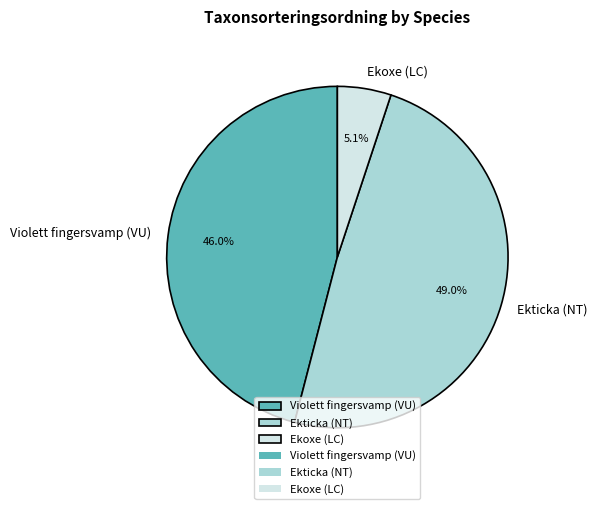

To the nearest percent, what portion does Ekticka (NT) represent?

49%